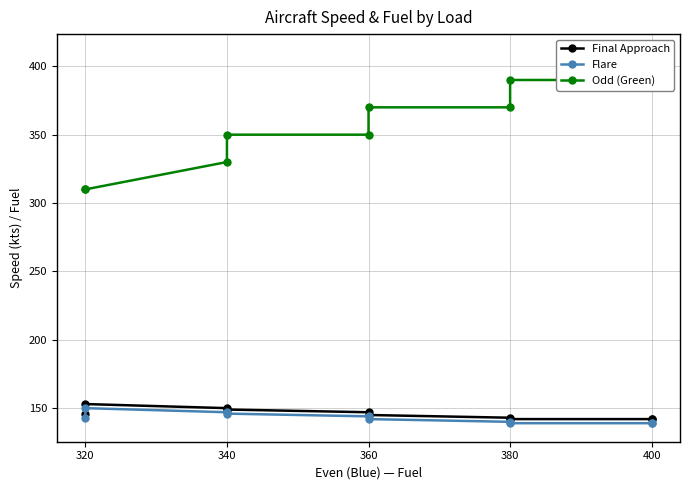

Reading right to left, what are all the values shown in this chart?

Final Approach: 142	142	142	143	145	147	149	150	153	146
Flare: 139	139	139	140	142	144	146	147	150	143
Odd (Green): 410	390	390	370	370	350	350	330	310	310